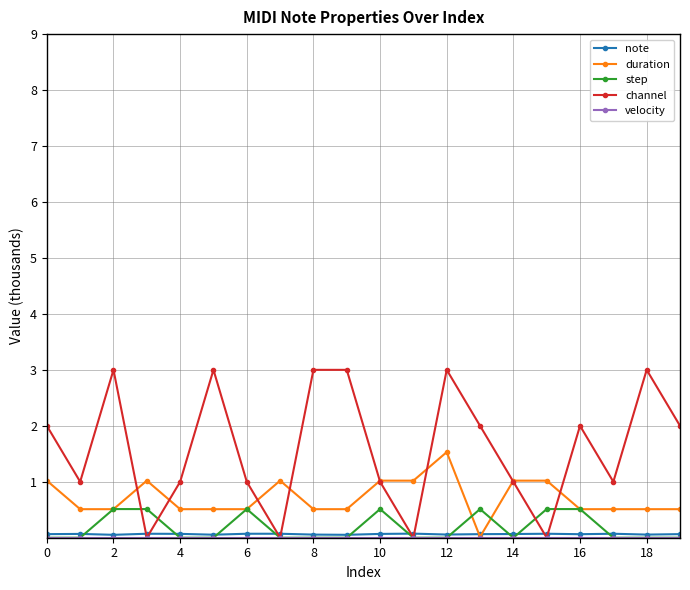

What is the difference between the maximum and minimum values in the duration series?

1.5